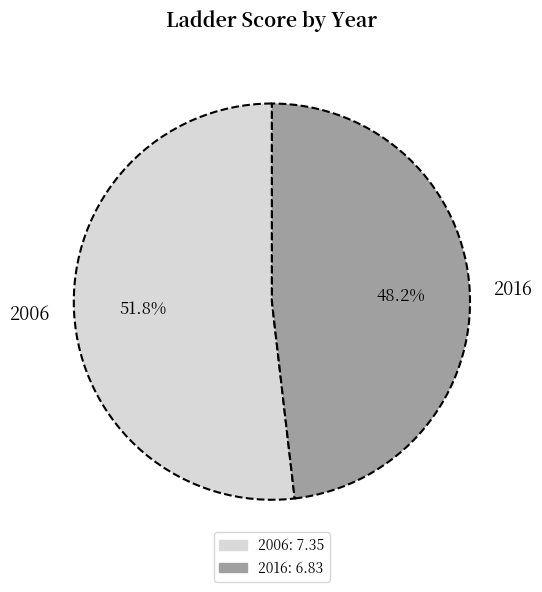

Does any single category account for the majority?

Yes